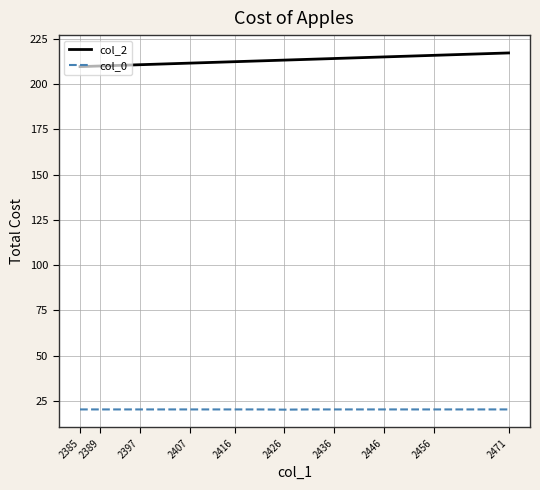

List the series in order of their overall mean, highest first.

col_2, col_0